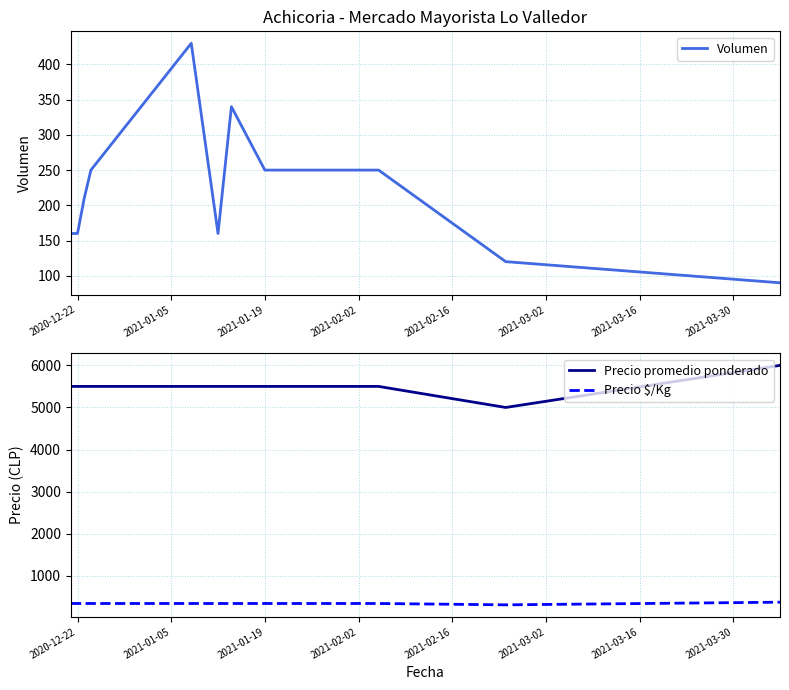

What is the minimum value for Precio $/Kg?

312